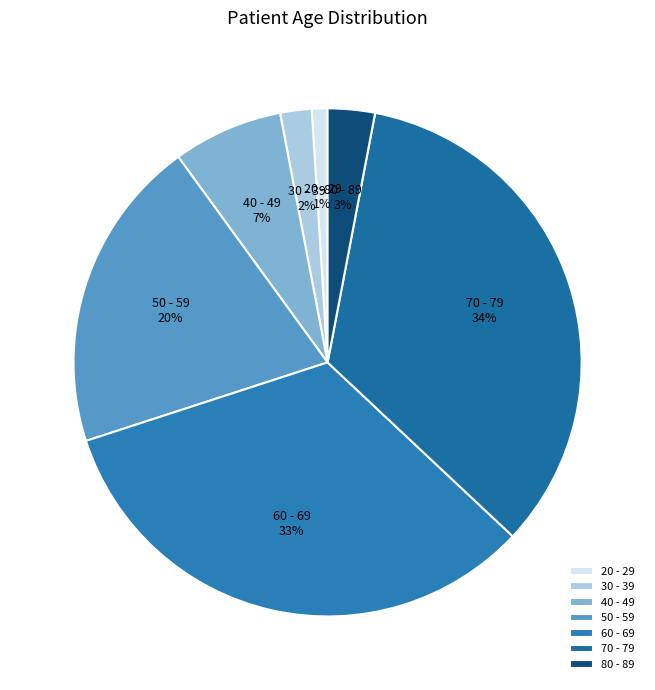

Do 80 - 89 and 70 - 79 together represent more than half of the pie?

No